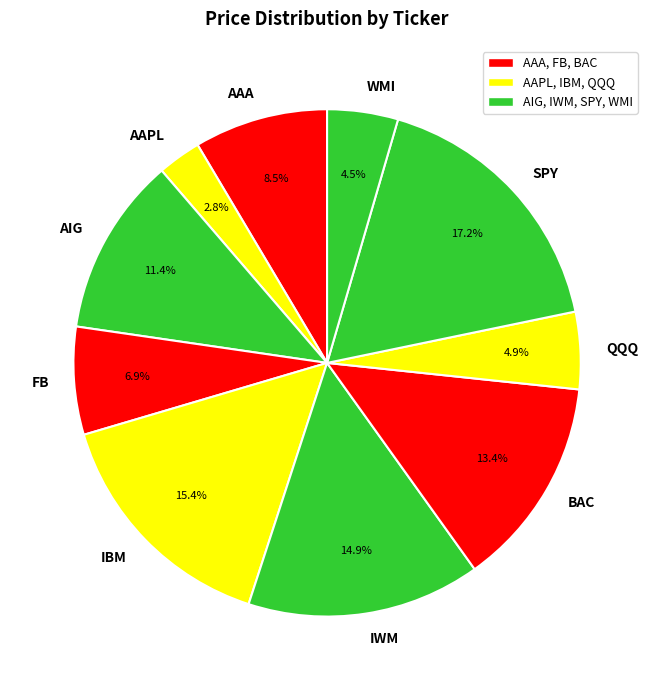

What percentage is the FB slice, to the nearest percent?

7%